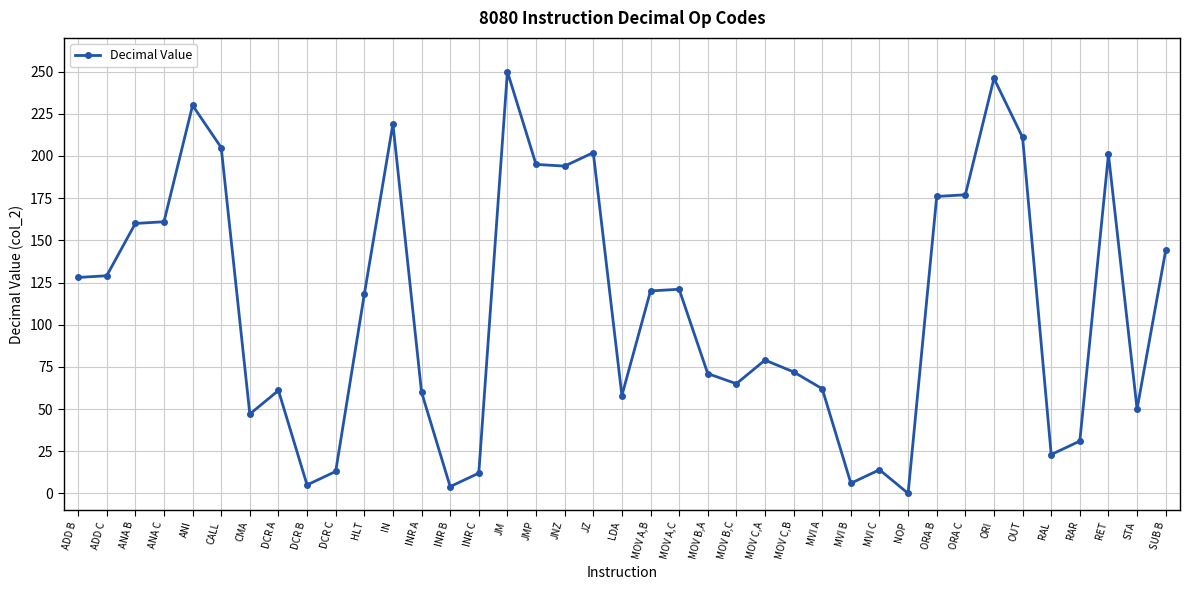

Which label corresponds to the smallest value in the chart?

NOP